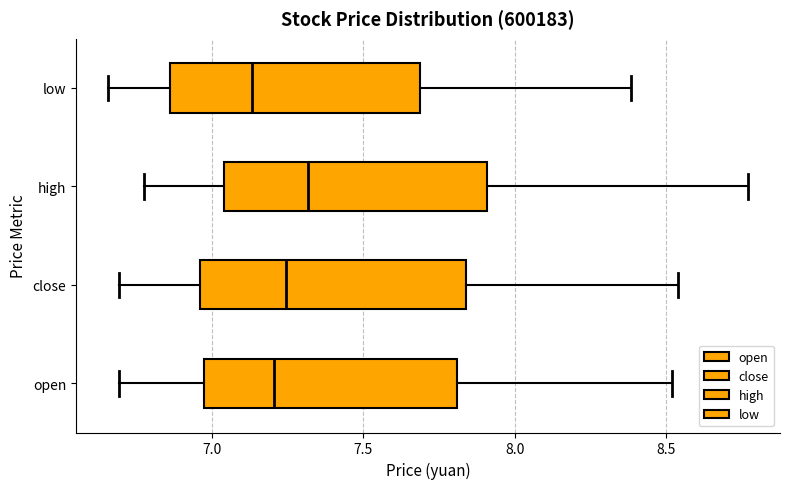

Where is the right edge of the box for high on the x-axis? The values are not printed on the chart, so give them approximately, as read against the axis.

7.90